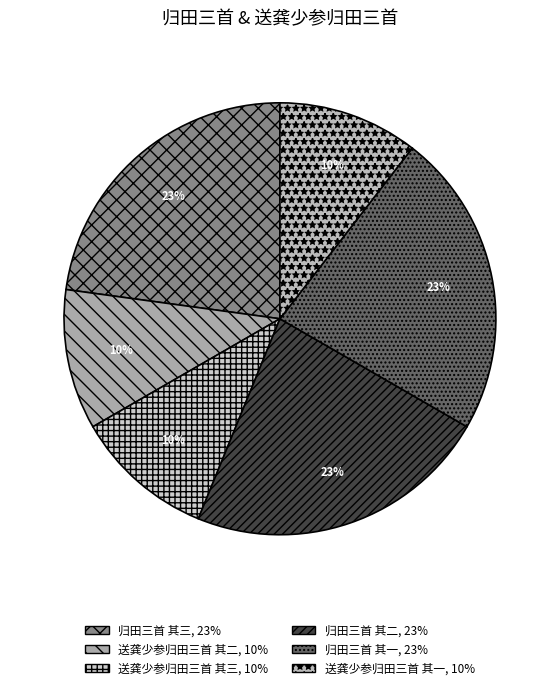

How many slices are in this pie chart?

6